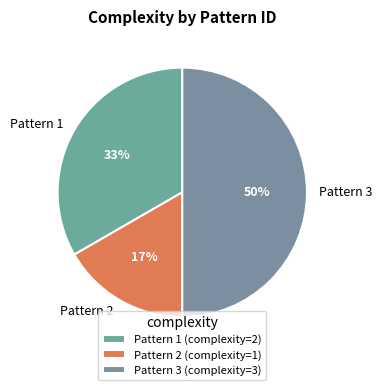

The Pattern 3 slice represents 63% of the pie. True or false?

False